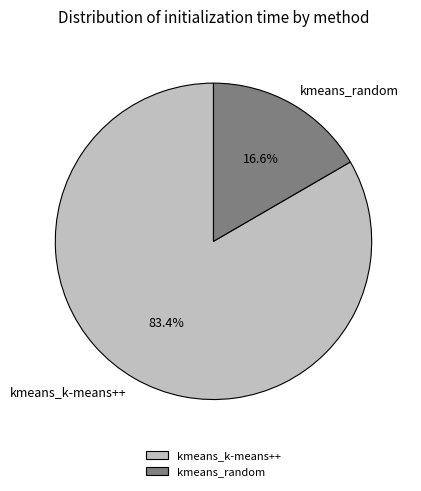

Is it true that kmeans_random is 17% of the pie?

True